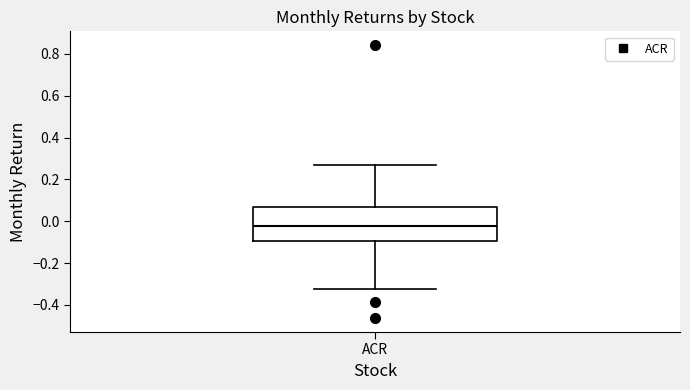

Read this box plot against the y-axis: the position of the median line, the range covered by the box, and the ends of both whiskers. The values are not printed on the chart, so give them approximately, as read against the axis.

median -0.02, box -0.10 to 0.06, whiskers -0.32 to 0.26